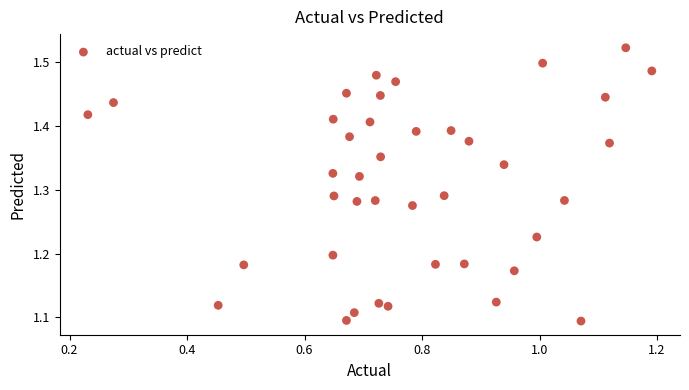

What is the range of X values (max minus min)?

1.0